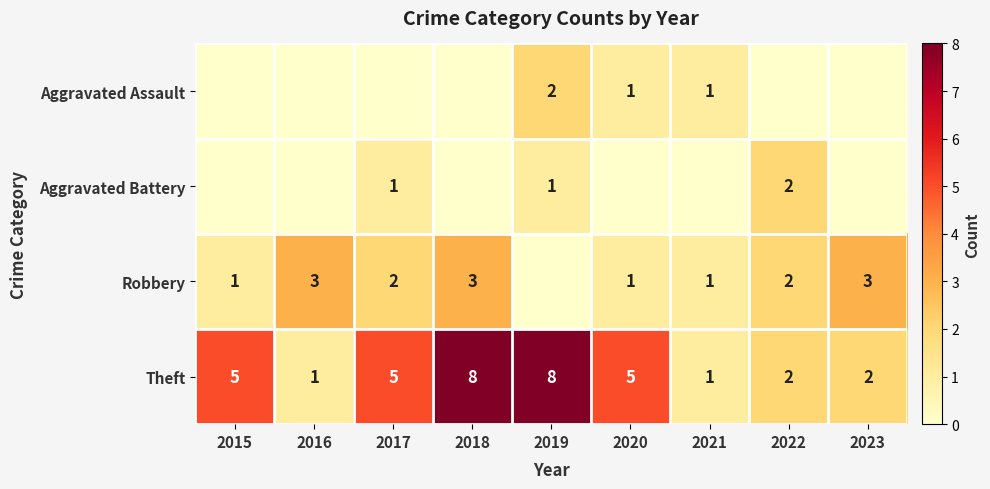

What is the difference between the highest and lowest values at 2015?

5